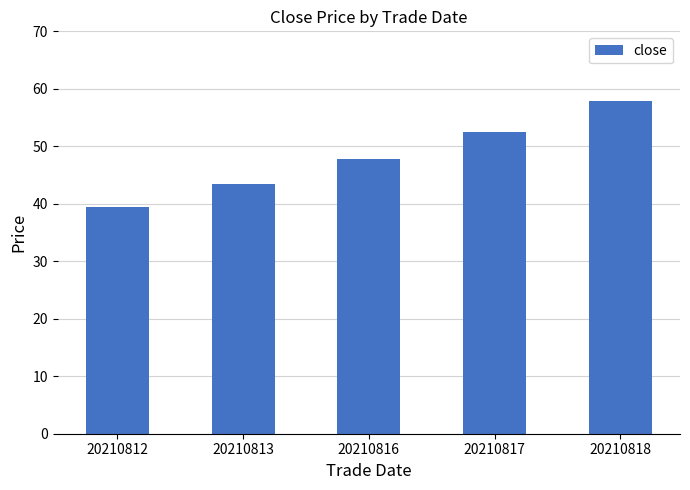

Rank the categories by value from lowest to highest.

20210812, 20210813, 20210816, 20210817, 20210818